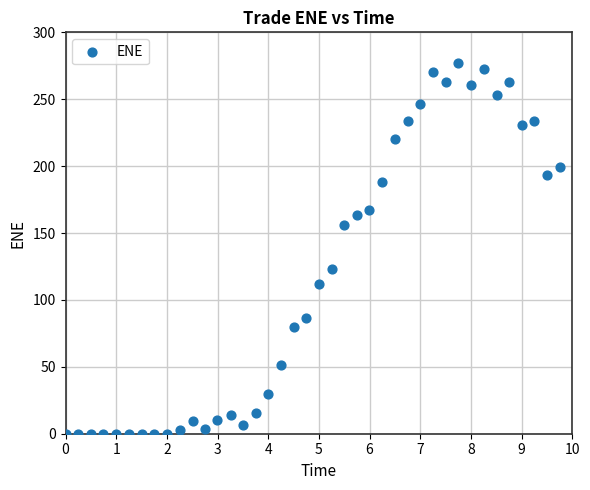

What is the range of X values (max minus min)?

9.8